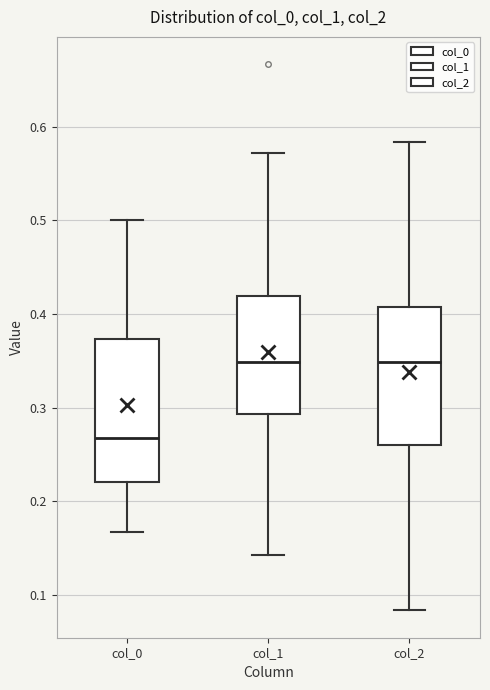

Where is the upper edge of the box for col_1 on the y-axis? The values are not printed on the chart, so give them approximately, as read against the axis.

0.42